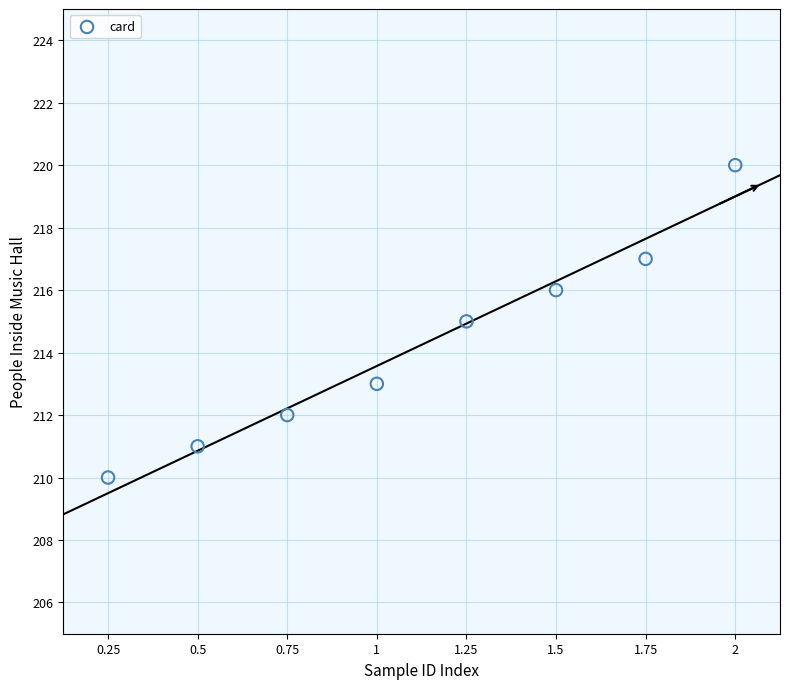

What is the range of Y values (max minus min)?

10